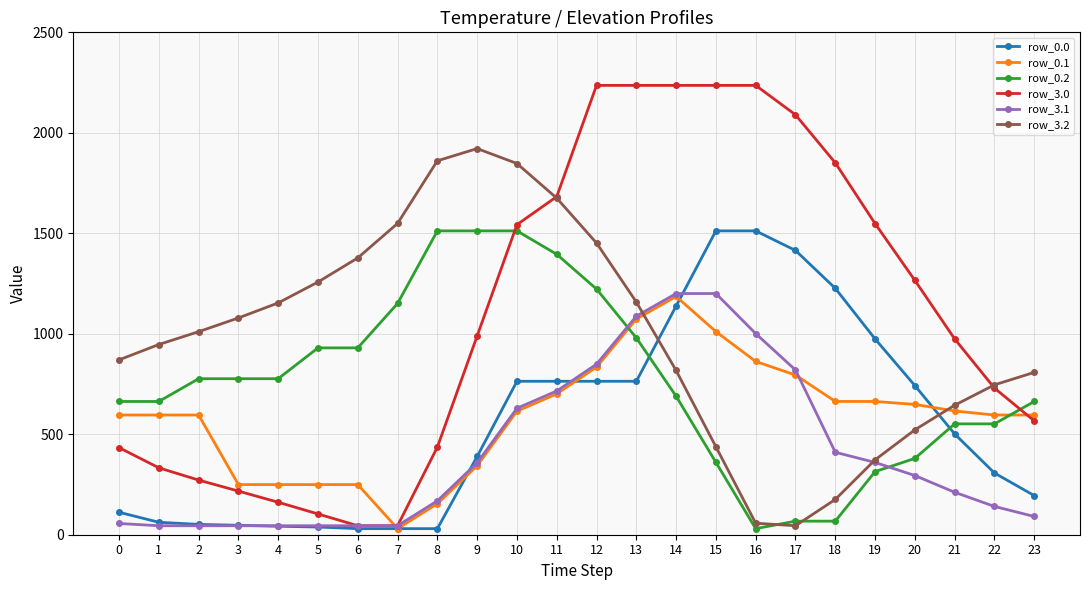

Which series has the largest range (max minus min)?

row_3.0